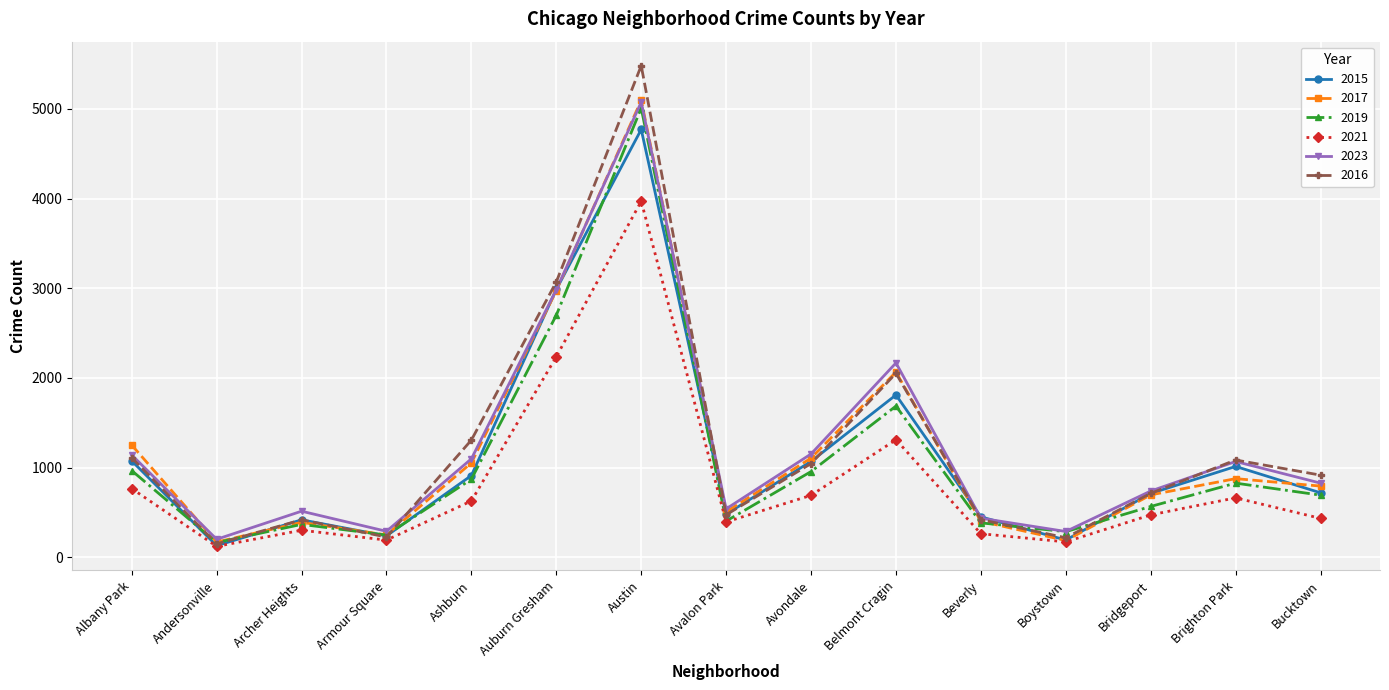

The 2019 series shows 814 at Bridgeport. True or false?

False